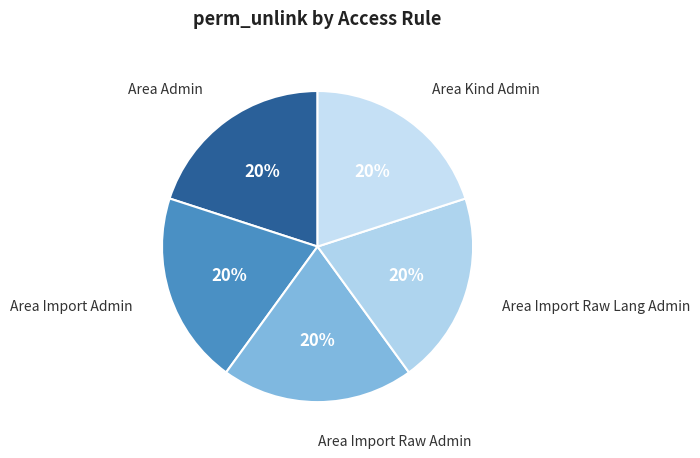

Do Area Import Raw Lang Admin and Area Admin together represent more than half of the pie?

No